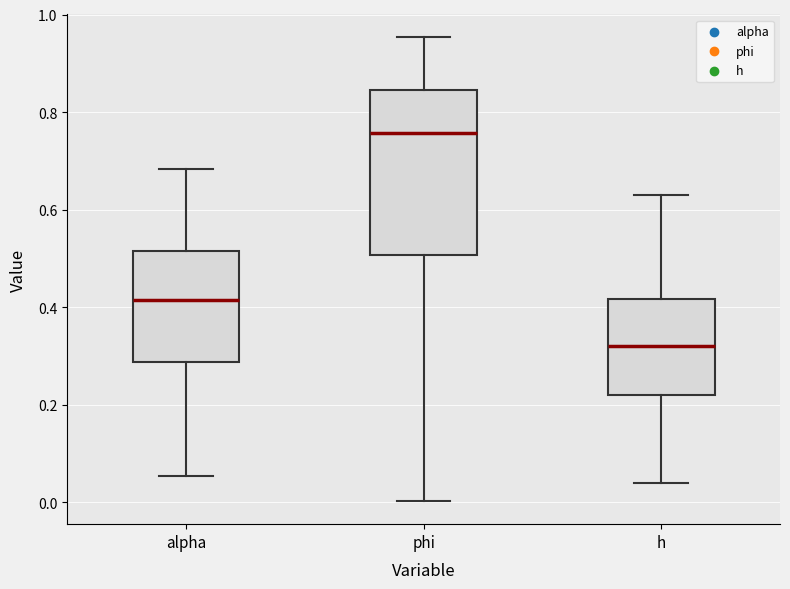

Reading left to right, read every box against the y-axis: the position of its median line, the range the box covers, and the ends of its whiskers. The values are not printed on the chart, so give them approximately, as read against the axis.

alpha: median 0.42, box 0.28 to 0.52, whiskers 0.06 to 0.68
phi: median 0.76, box 0.50 to 0.84, whiskers 0.00 to 0.96
h: median 0.32, box 0.22 to 0.42, whiskers 0.04 to 0.62